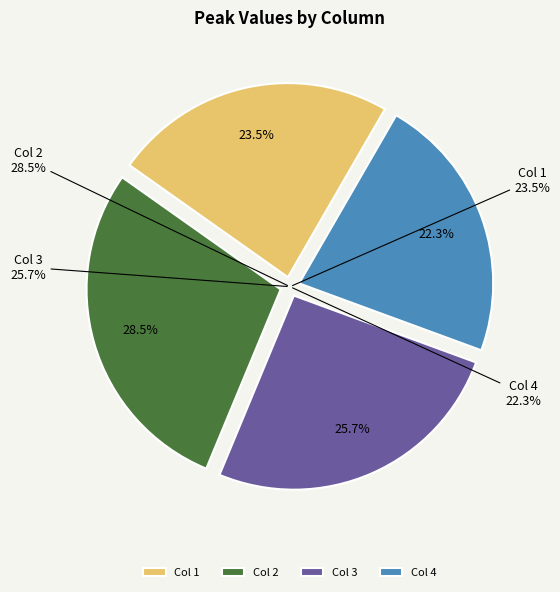

Rank the categories by value from highest to lowest.

Col 2, Col 3, Col 1, Col 4